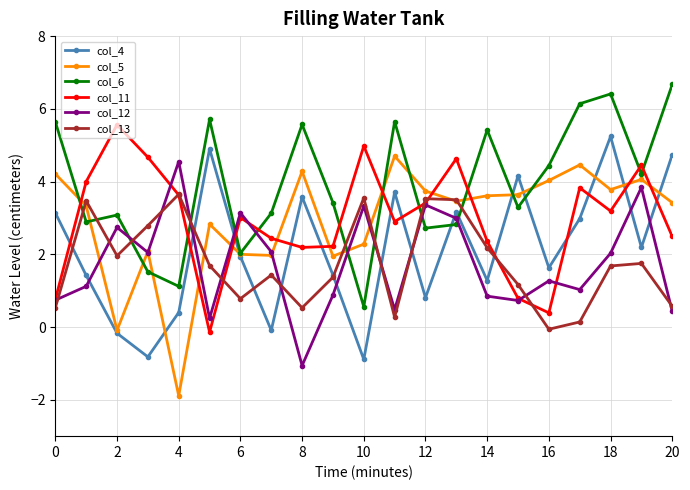

True or false: col_5 has more than 1 interior local peaks.

True